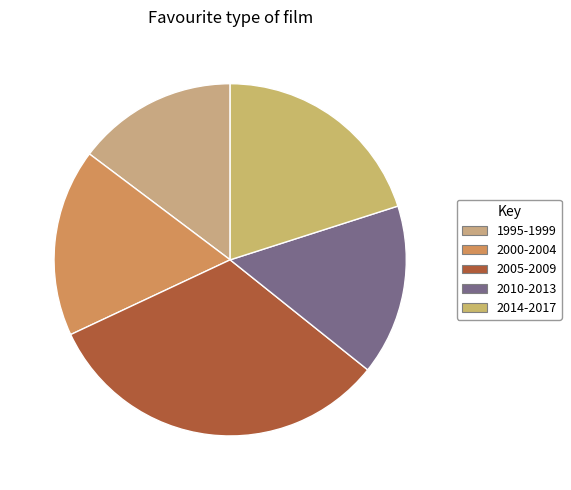

Is there a majority slice in this chart?

No